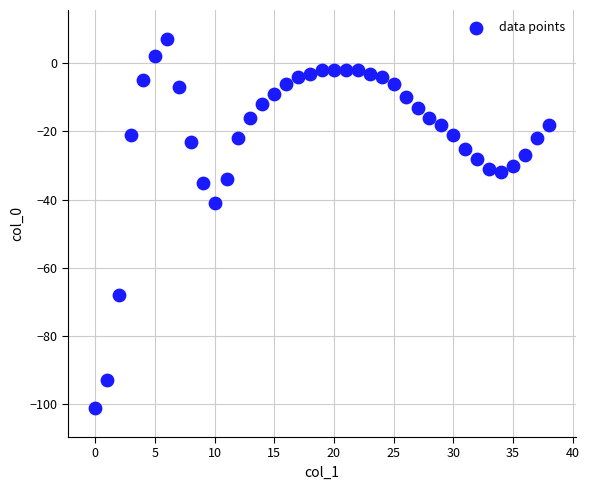

What Y value in the scatter plot is closest to -47?

-41